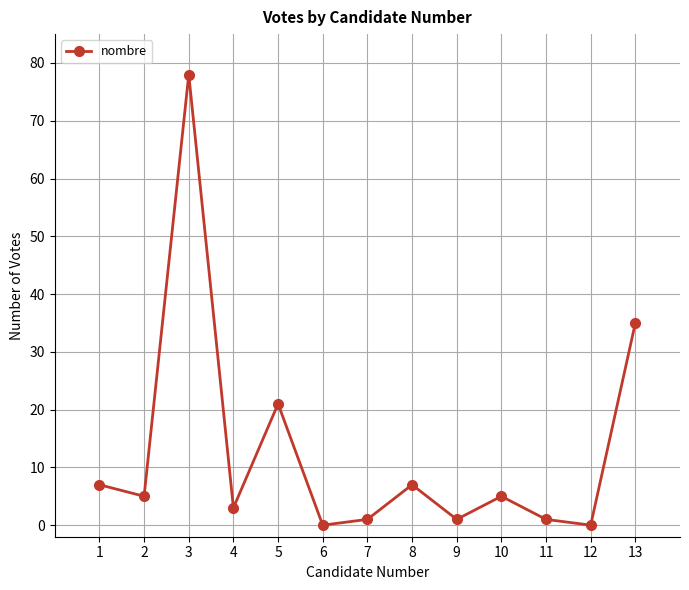

What is the value of the 4th point from the left?

3